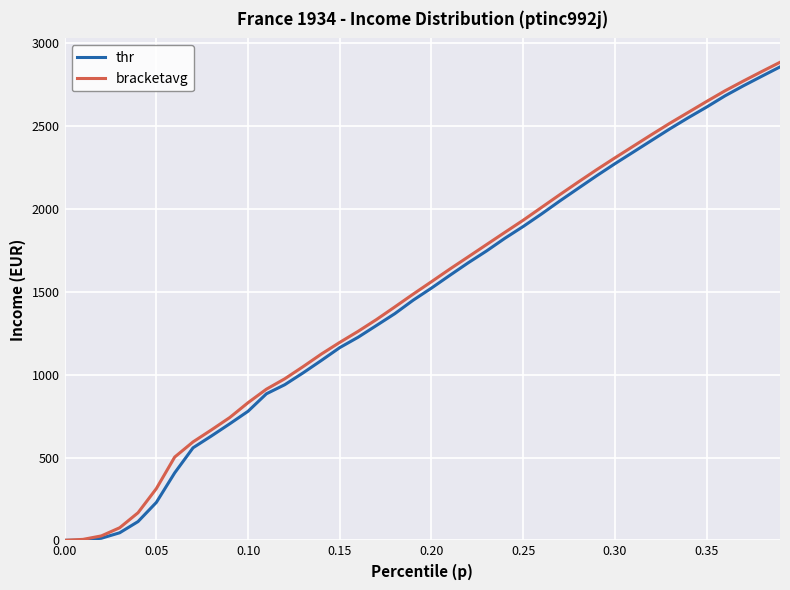

What is the maximum value shown in the chart?

2885.7